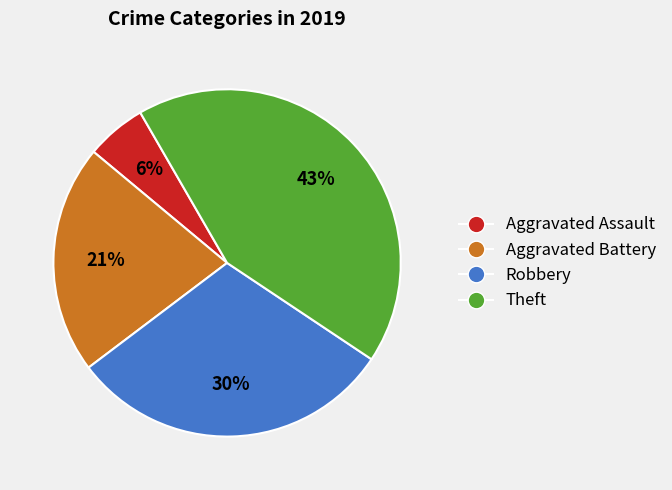

To the nearest percent, what is the difference between the largest and smallest slice percentages?

37%